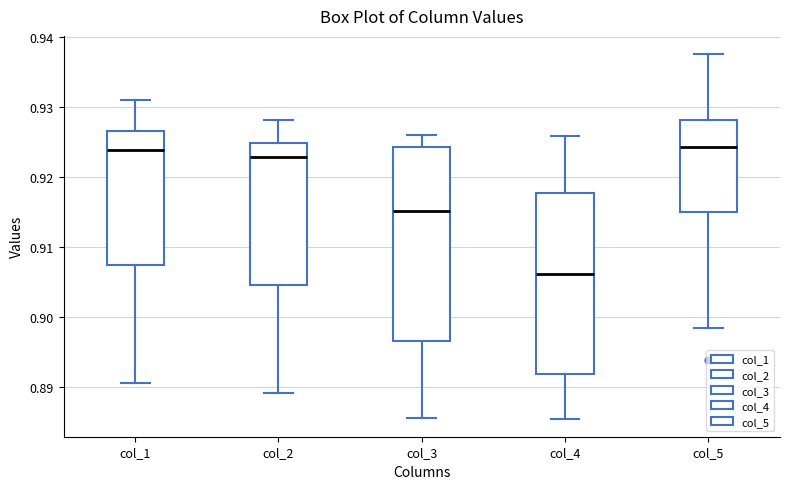

Reading left to right, read every box against the y-axis: the position of its median line, the range the box covers, and the ends of its whiskers. The values are not printed on the chart, so give them approximately, as read against the axis.

col_1: median 0.924, box 0.908 to 0.927, whiskers 0.891 to 0.931
col_2: median 0.923, box 0.905 to 0.925, whiskers 0.889 to 0.928
col_3: median 0.915, box 0.897 to 0.924, whiskers 0.886 to 0.926
col_4: median 0.906, box 0.892 to 0.918, whiskers 0.886 to 0.926
col_5: median 0.924, box 0.915 to 0.928, whiskers 0.899 to 0.938